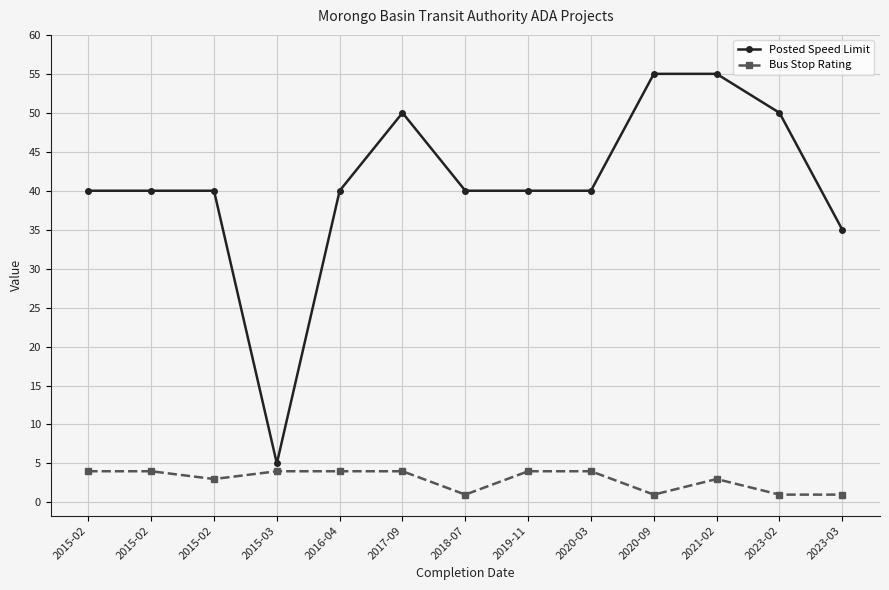

What is the difference between the Posted Speed Limit values at 2023-02 and 2023-03?

15